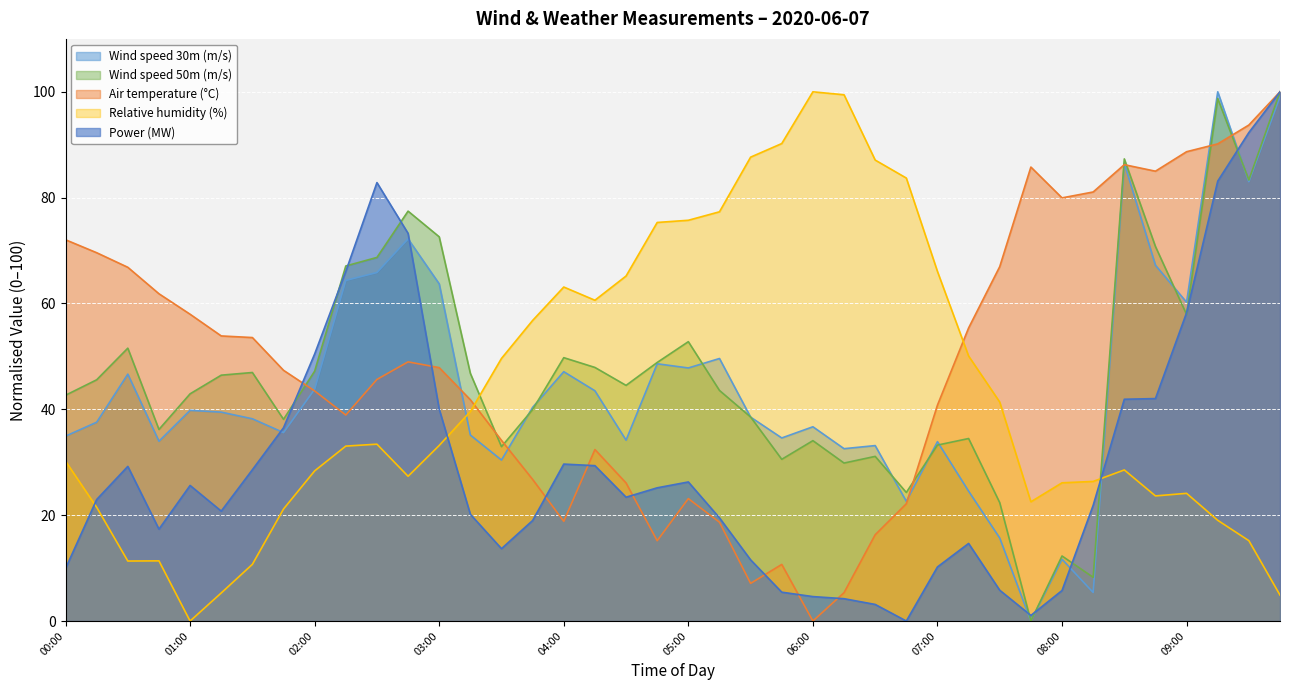

Reading left to right, list all the values displayed in this chart.

Wind speed 30m (m/s): 00:00=34.9	00:15=37.6	00:30=46.7	00:45=34.0	01:00=39.8	01:15=39.5	01:30=38.2	01:45=35.6	02:00=43.8	02:15=64.4	02:30=65.9	02:45=72.2	03:00=63.7	03:15=35.1	03:30=30.4	03:45=40.4	04:00=47.1	04:15=43.5	04:30=34.2	04:45=48.6	05:00=47.8	05:15=49.6	05:30=38.5	05:45=34.6	06:00=36.7	06:15=32.6	06:30=33.2	06:45=22.6	07:00=33.9	07:15=24.5	07:30=15.7	07:45=0.0	08:00=11.7	08:15=5.4	08:30=86.5	08:45=67.2	09:00=60.2	09:15=100.0	09:30=83.0	09:45=99.1
Wind speed 50m (m/s): 00:00=42.7	00:15=45.6	00:30=51.6	00:45=36.2	01:00=42.9	01:15=46.5	01:30=47.0	01:45=38.1	02:00=47.2	02:15=67.1	02:30=68.7	02:45=77.5	03:00=72.6	03:15=46.8	03:30=32.9	03:45=40.0	04:00=49.8	04:15=47.9	04:30=44.5	04:45=48.9	05:00=52.8	05:15=43.6	05:30=38.5	05:45=30.6	06:00=34.1	06:15=29.9	06:30=31.1	06:45=24.3	07:00=33.2	07:15=34.5	07:30=22.4	07:45=0.0	08:00=12.3	08:15=8.3	08:30=87.3	08:45=70.8	09:00=57.9	09:15=98.7	09:30=83.3	09:45=100.0
Air temperature (°C): 00:00=72.0	00:15=69.6	00:30=66.8	00:45=61.8	01:00=58.0	01:15=53.9	01:30=53.6	01:45=47.4	02:00=43.5	02:15=38.9	02:30=45.7	02:45=49.0	03:00=47.9	03:15=41.8	03:30=34.1	03:45=26.8	04:00=18.8	04:15=32.4	04:30=26.1	04:45=15.2	05:00=23.1	05:15=18.7	05:30=7.1	05:45=10.7	06:00=0.0	06:15=5.4	06:30=16.3	06:45=22.2	07:00=40.8	07:15=55.4	07:30=67.0	07:45=85.8	08:00=80.0	08:15=81.1	08:30=86.2	08:45=85.0	09:00=88.7	09:15=90.2	09:30=93.7	09:45=100.0
Relative humidity (%): 00:00=30.2	00:15=21.5	00:30=11.3	00:45=11.4	01:00=0.0	01:15=5.3	01:30=10.7	01:45=21.2	02:00=28.4	02:15=33.1	02:30=33.4	02:45=27.4	03:00=33.2	03:15=39.6	03:30=49.6	03:45=56.8	04:00=63.1	04:15=60.6	04:30=65.2	04:45=75.3	05:00=75.7	05:15=77.3	05:30=87.7	05:45=90.2	06:00=100.0	06:15=99.4	06:30=87.1	06:45=83.7	07:00=66.1	07:15=50.1	07:30=41.4	07:45=22.5	08:00=26.1	08:15=26.4	08:30=28.5	08:45=23.6	09:00=24.1	09:15=19.0	09:30=15.2	09:45=4.9
Power (MW): 00:00=9.9	00:15=23.0	00:30=29.2	00:45=17.4	01:00=25.6	01:15=20.8	01:30=28.6	01:45=36.5	02:00=50.5	02:15=66.1	02:30=82.8	02:45=73.2	03:00=40.0	03:15=20.2	03:30=13.7	03:45=19.0	04:00=29.7	04:15=29.4	04:30=23.4	04:45=25.2	05:00=26.3	05:15=19.5	05:30=11.6	05:45=5.5	06:00=4.6	06:15=4.2	06:30=3.1	06:45=0.0	07:00=10.2	07:15=14.7	07:30=5.8	07:45=1.1	08:00=5.8	08:15=21.9	08:30=41.9	08:45=42.0	09:00=58.3	09:15=83.1	09:30=92.3	09:45=100.0